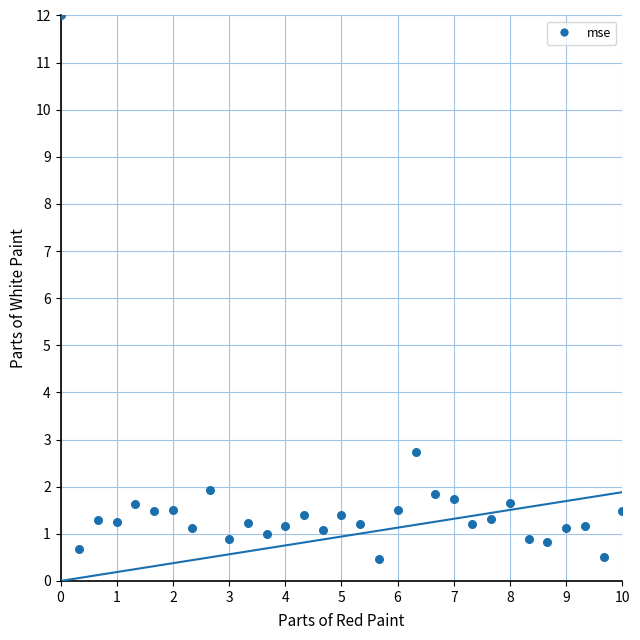

What is the range of Y values (max minus min)?

11.5